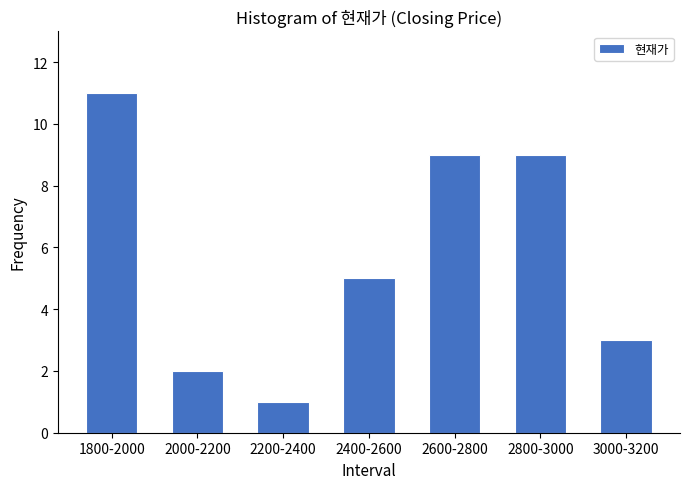

Reading left to right, transcribe all the data shown in this chart.

11	2	1	5	9	9	3